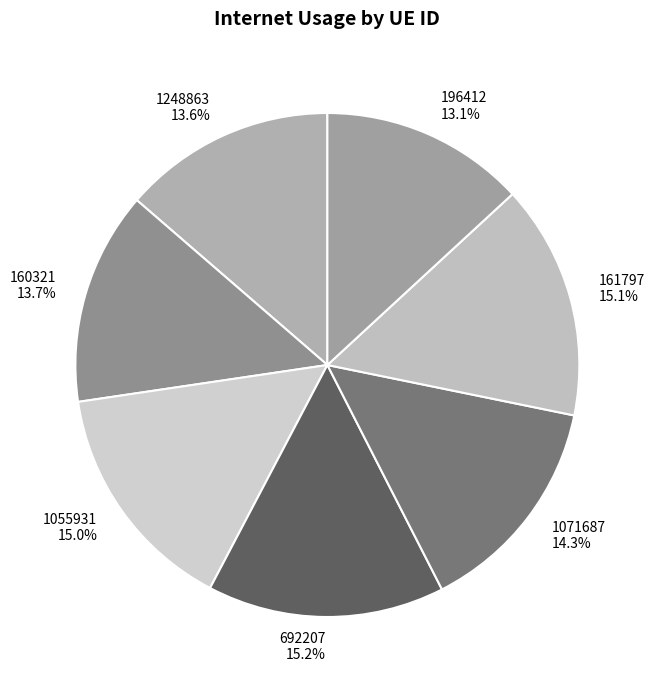

To the nearest percent, what is the average slice percentage?

14%